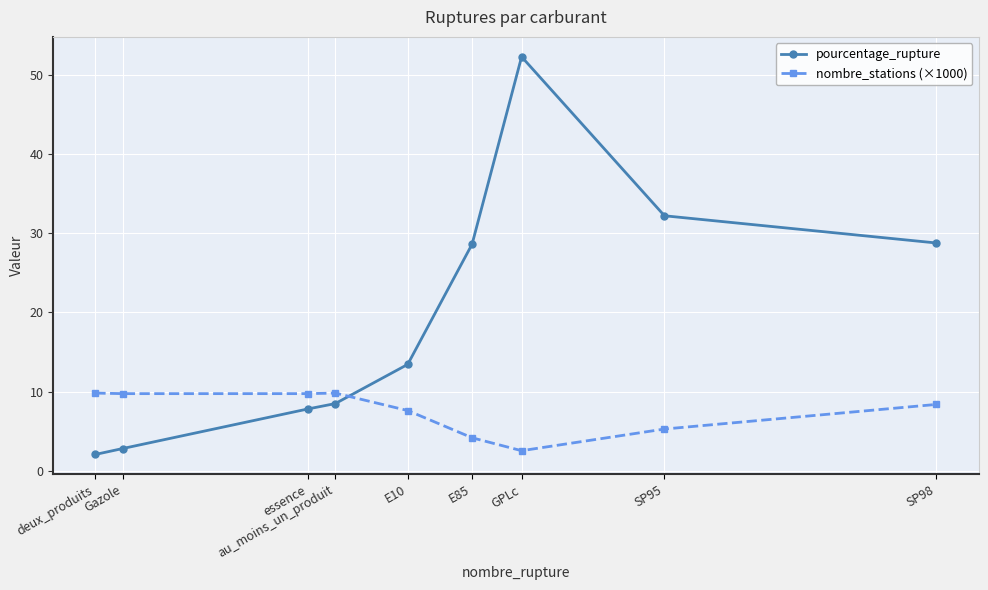

What is the value of the pourcentage_rupture point at the 4th from the left?

8.5